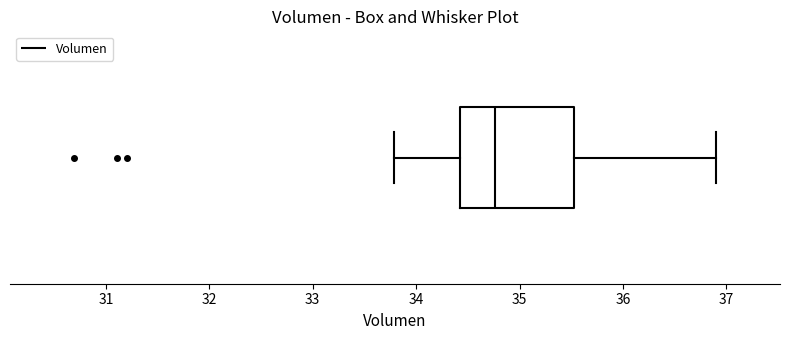

Transcribe this box plot: give where the median line is, the range the box spans, and where the two whiskers end, as read against the x-axis. The values are not printed on the chart, so give them approximately, as read against the axis.

median 34.8, box 34.4 to 35.5, whiskers 33.8 to 36.9